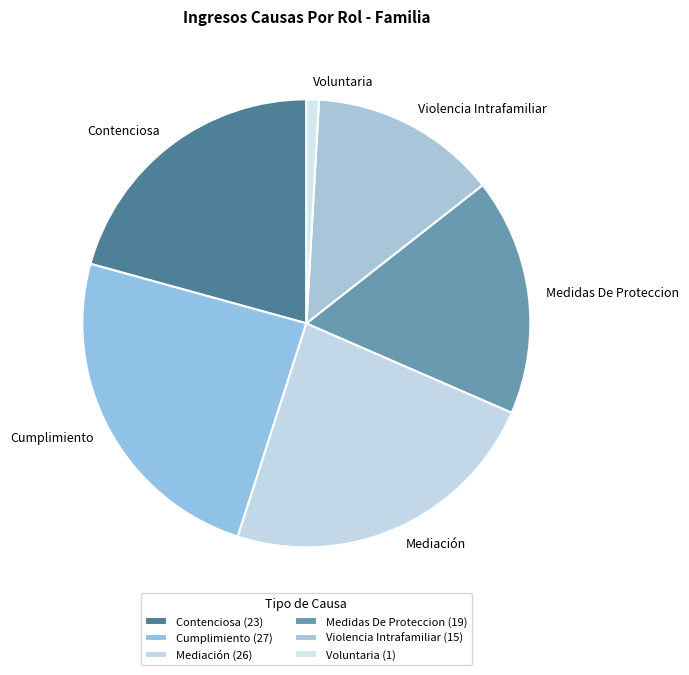

True or false: Voluntaria accounts for 11% of the total.

False